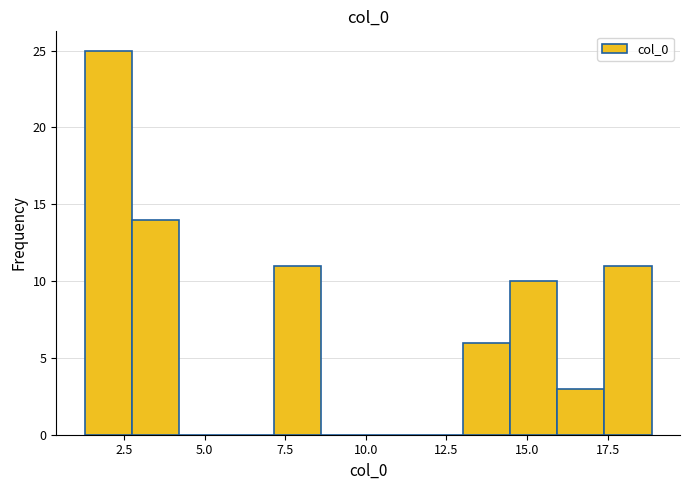

Around what value on the x-axis is the tallest bar? Give the approximate position of its centre, as read against the axis.

2.0